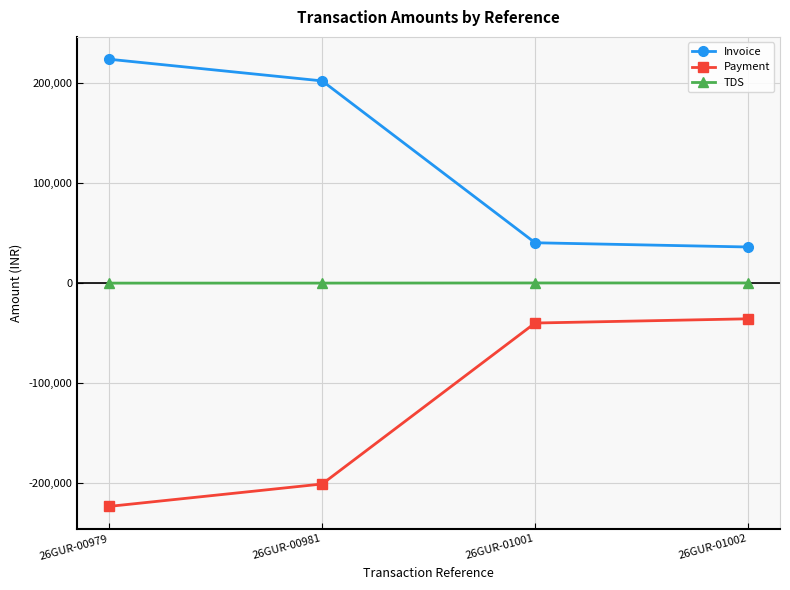

List the series in order of their overall mean, lowest first.

Payment, TDS, Invoice